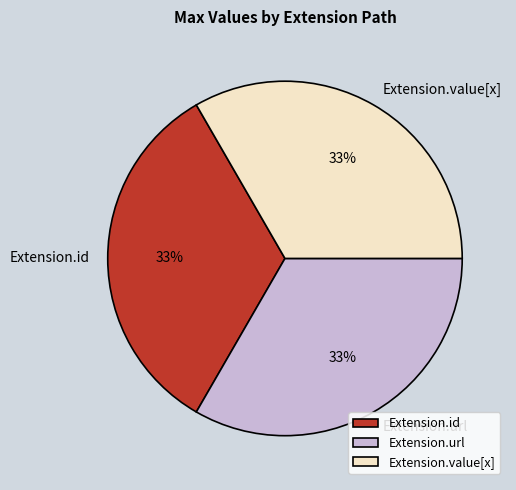

To the nearest percent, what is the difference between the largest and smallest slice percentages?

0%